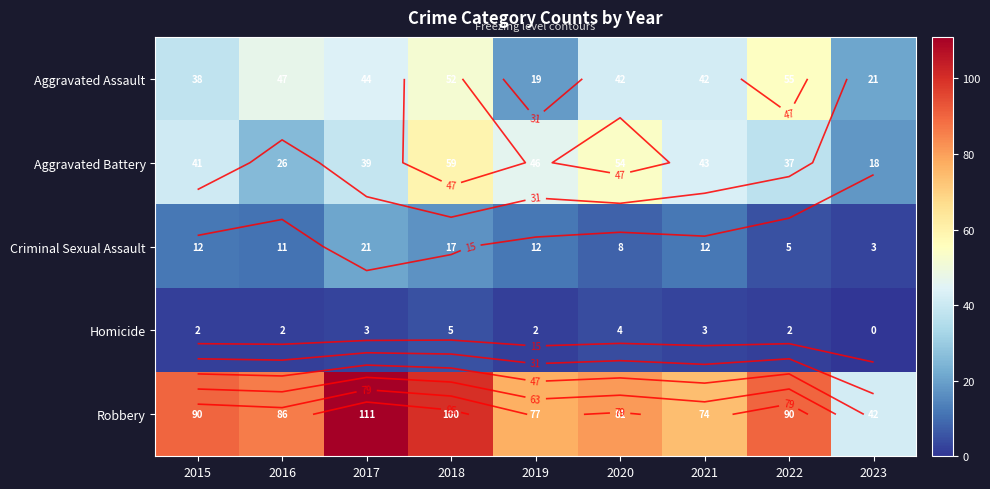

Which label corresponds to the smallest value in the chart?

2023